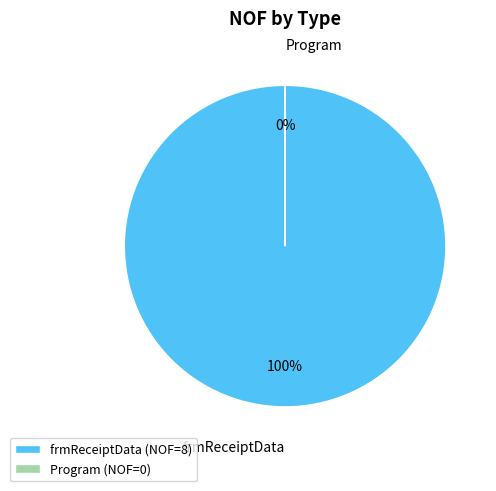

What is the majority slice?

frmReceiptData